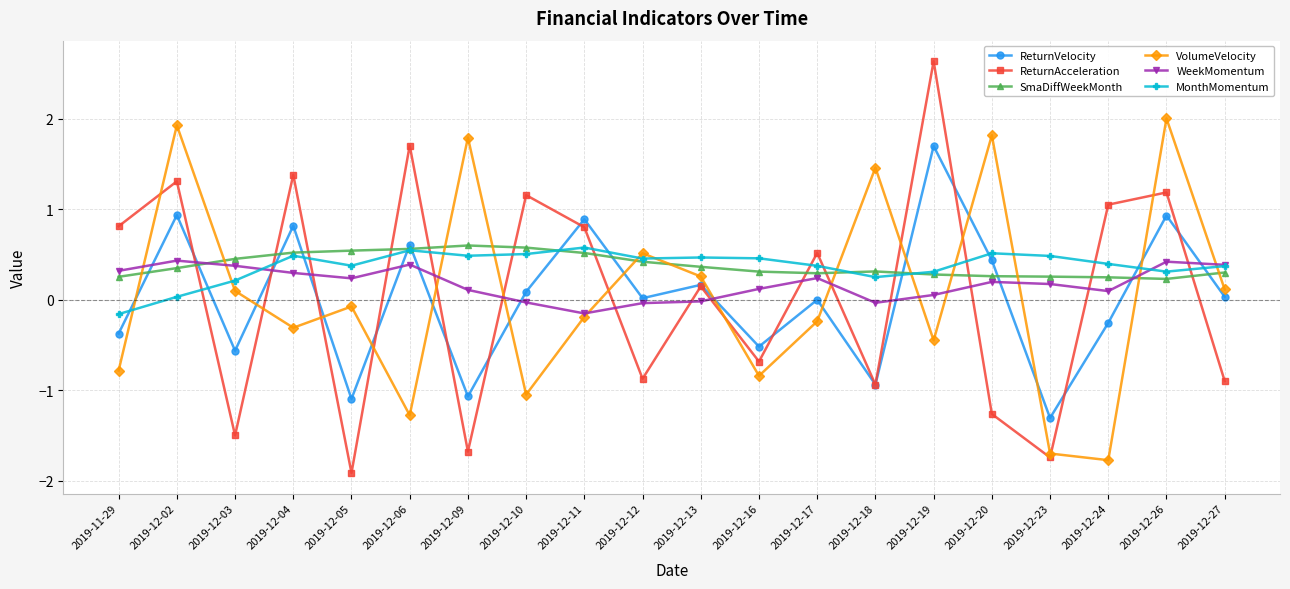

How many interior local valleys does the ReturnVelocity series have?

7